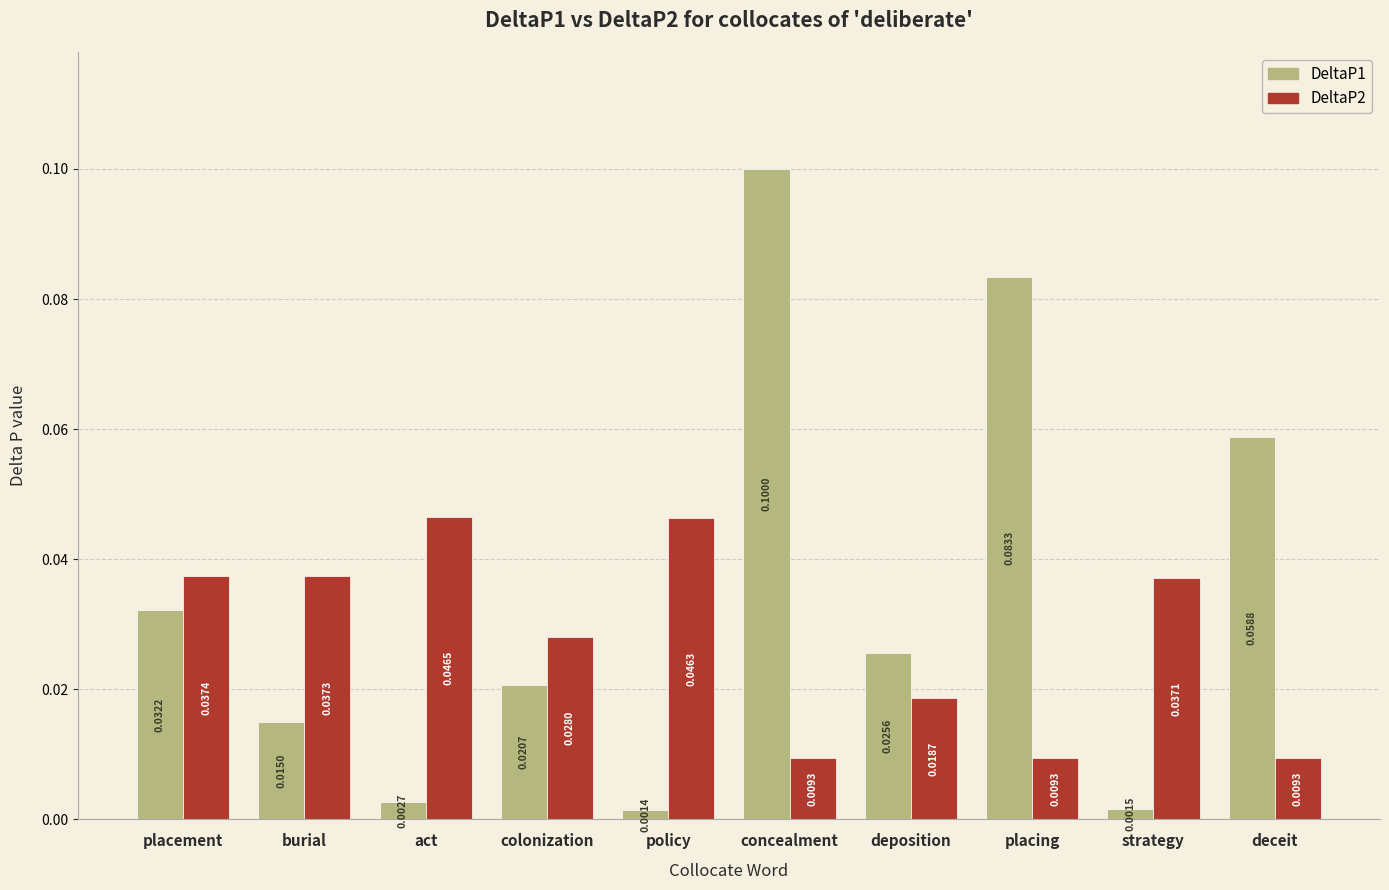

Rank the series by their average value, from lowest to highest.

DeltaP2, DeltaP1